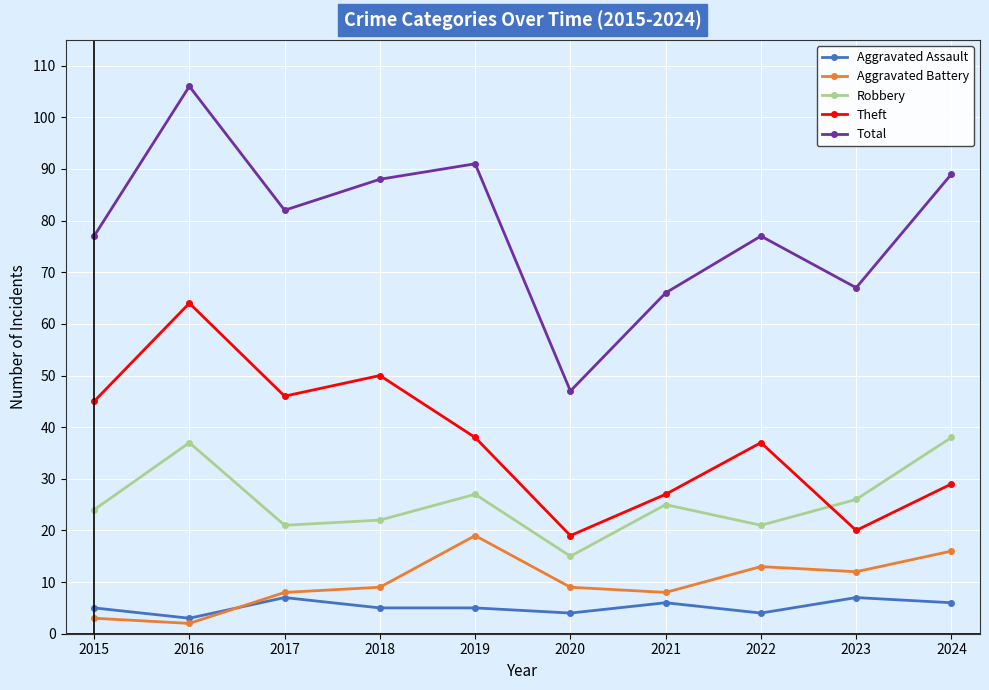

Reading right to left, what are all the values shown in this chart?

Aggravated Assault: 2024=6	2023=7	2022=4	2021=6	2020=4	2019=5	2018=5	2017=7	2016=3	2015=5
Aggravated Battery: 2024=16	2023=12	2022=13	2021=8	2020=9	2019=19	2018=9	2017=8	2016=2	2015=3
Robbery: 2024=38	2023=26	2022=21	2021=25	2020=15	2019=27	2018=22	2017=21	2016=37	2015=24
Theft: 2024=29	2023=20	2022=37	2021=27	2020=19	2019=38	2018=50	2017=46	2016=64	2015=45
Total: 2024=89	2023=67	2022=77	2021=66	2020=47	2019=91	2018=88	2017=82	2016=106	2015=77